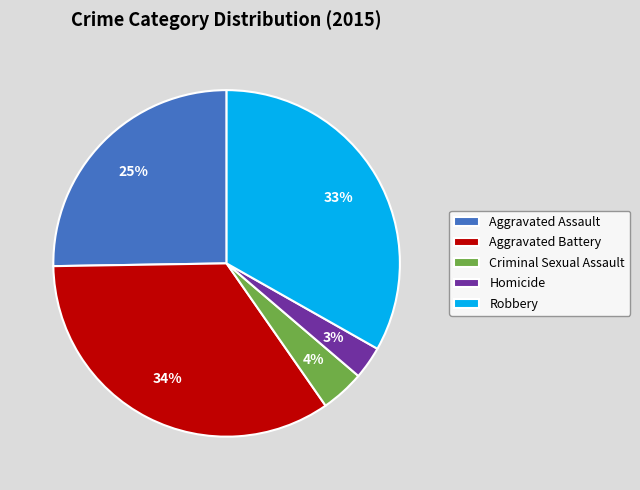

How many slices are in this pie chart?

5